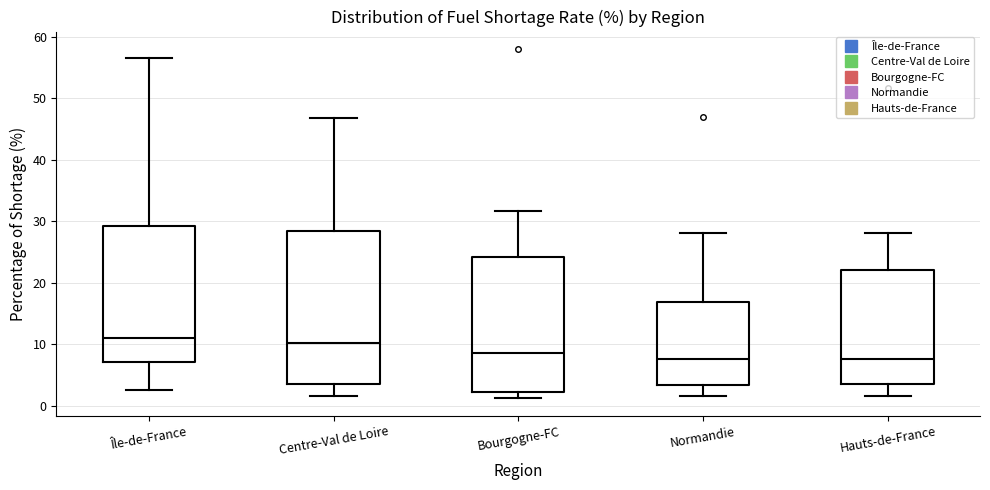

Reading left to right, read every box against the y-axis: the position of its median line, the range the box covers, and the ends of its whiskers. The values are not printed on the chart, so give them approximately, as read against the axis.

Île-de-France: median 11, box 7 to 29, whiskers 3 to 57
Centre-Val de Loire: median 10, box 4 to 28, whiskers 2 to 47
Bourgogne-FC: median 9, box 2 to 24, whiskers 1 to 32
Normandie: median 8, box 3 to 17, whiskers 2 to 28
Hauts-de-France: median 8, box 4 to 22, whiskers 2 to 28